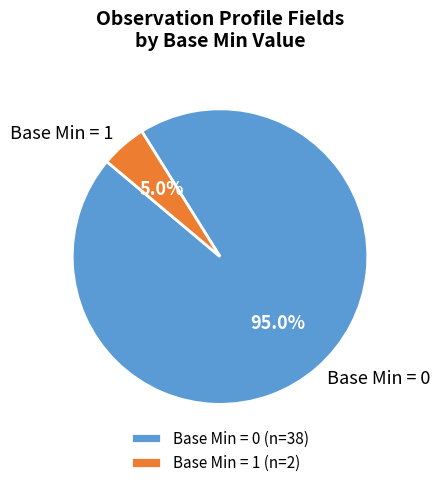

Is there any slice that represents more than half of the pie?

Yes